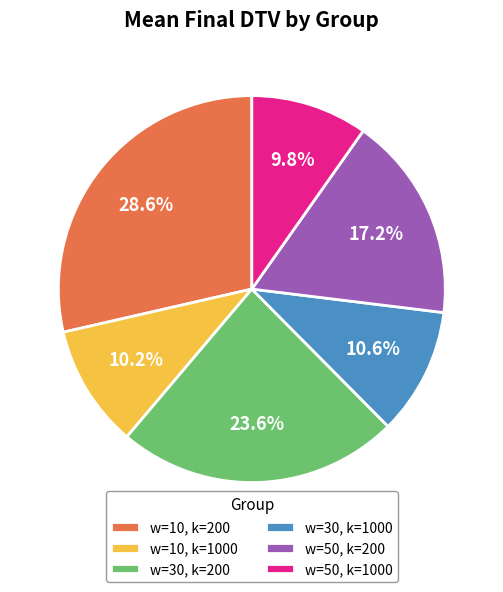

Rank the categories by value from lowest to highest.

w=50, k=1000, w=10, k=1000, w=30, k=1000, w=50, k=200, w=30, k=200, w=10, k=200